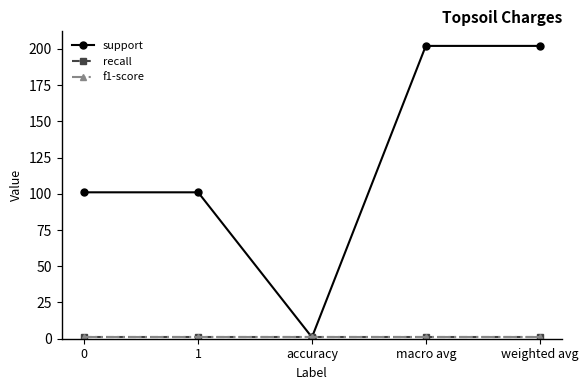

Which category has the highest value in the support series?

macro avg